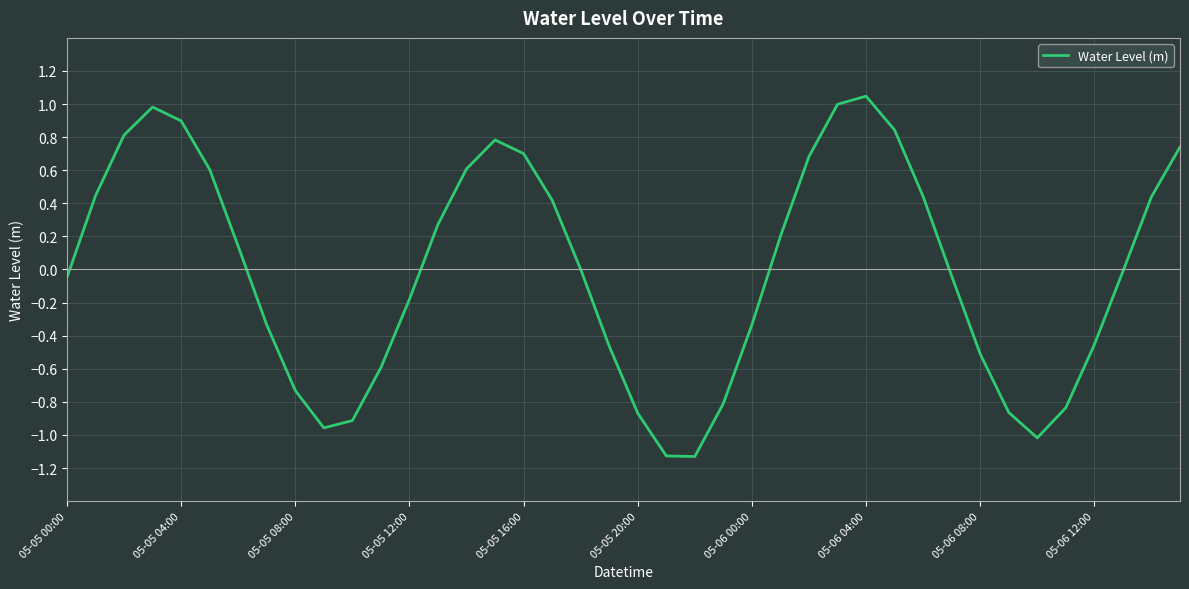

Is this an area chart (filled region under the line)?

No